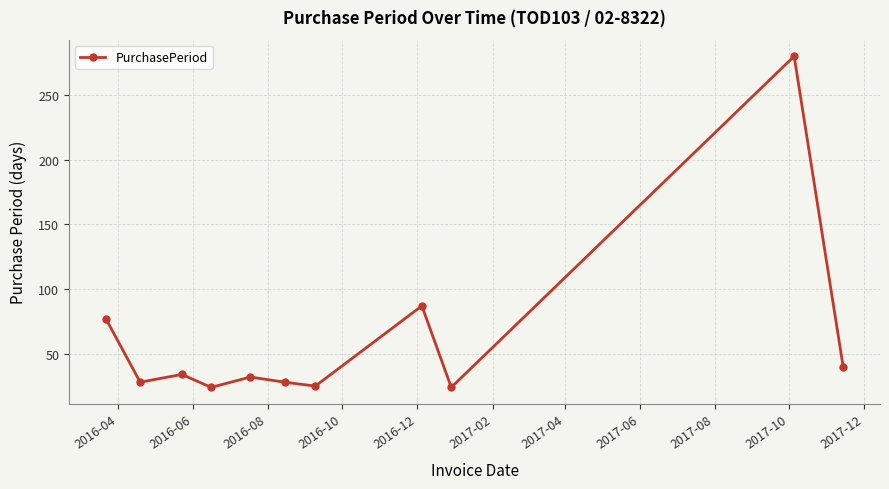

What is the difference between the second highest and second lowest values?

63